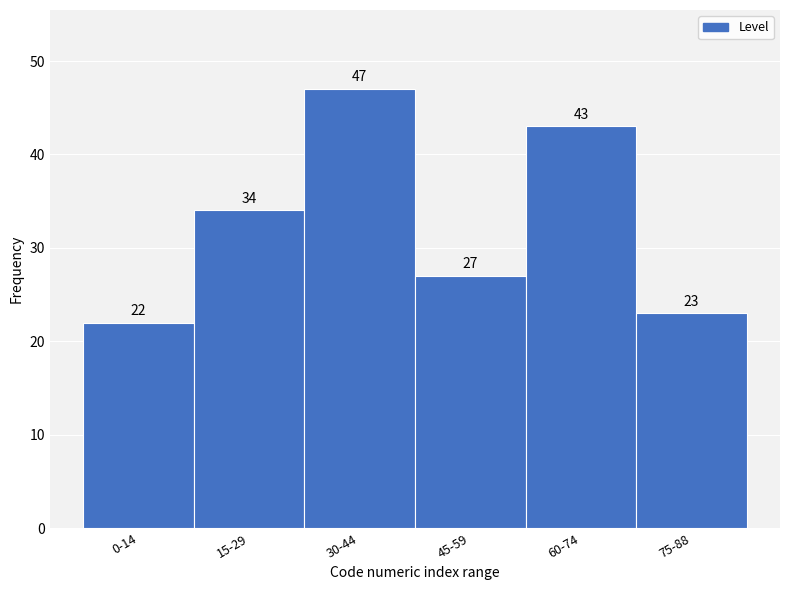

Reading left to right, extract all data points from this chart.

22	34	47	27	43	23